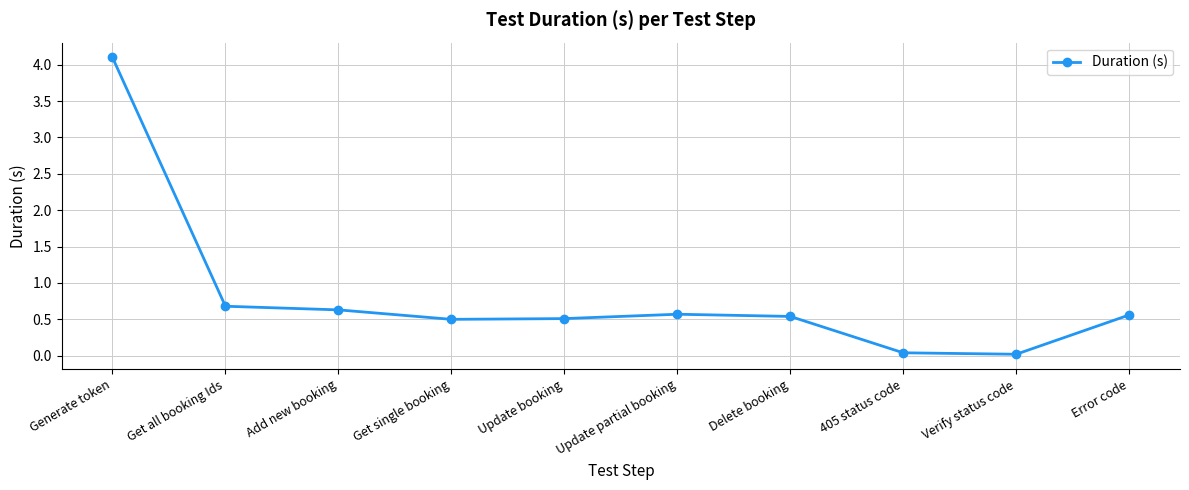

The chart shows a value of 0.8 at Error code. True or false?

False